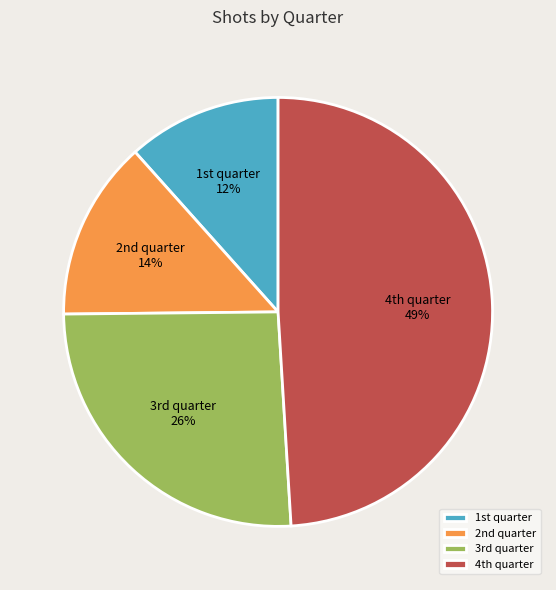

Which slice is the largest?

4th quarter